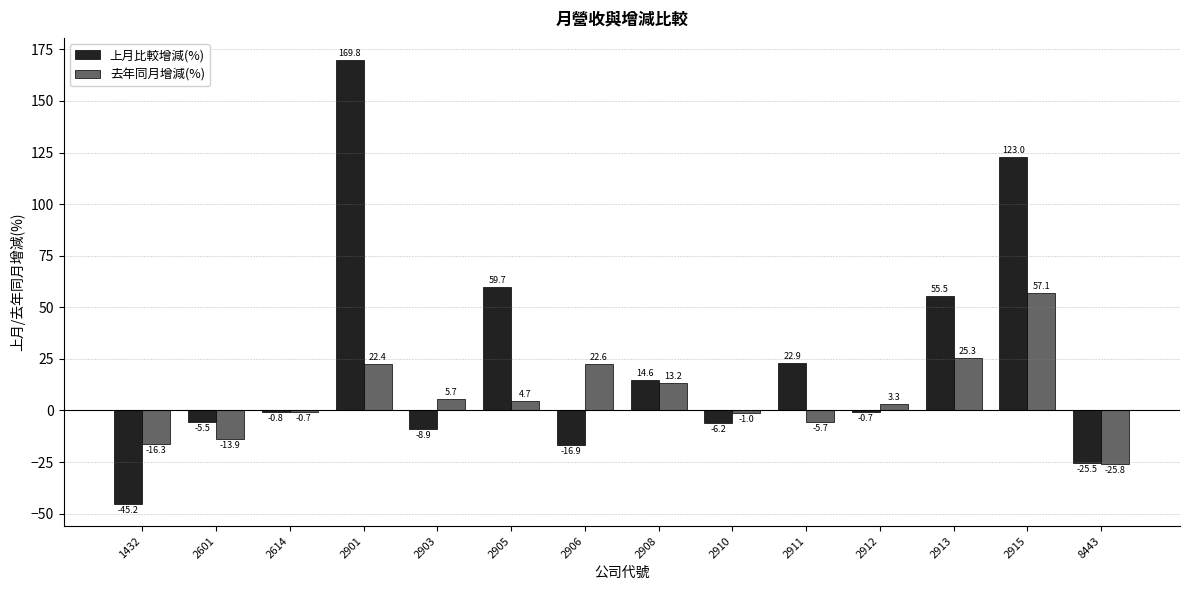

What is the total value across all series at 2614?

-1.5